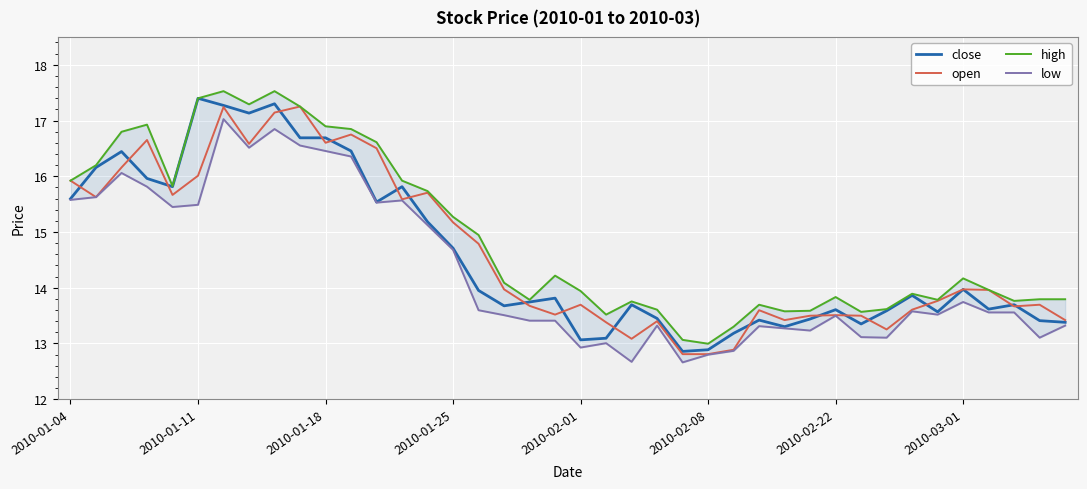

Count the number of data series in this chart.

4